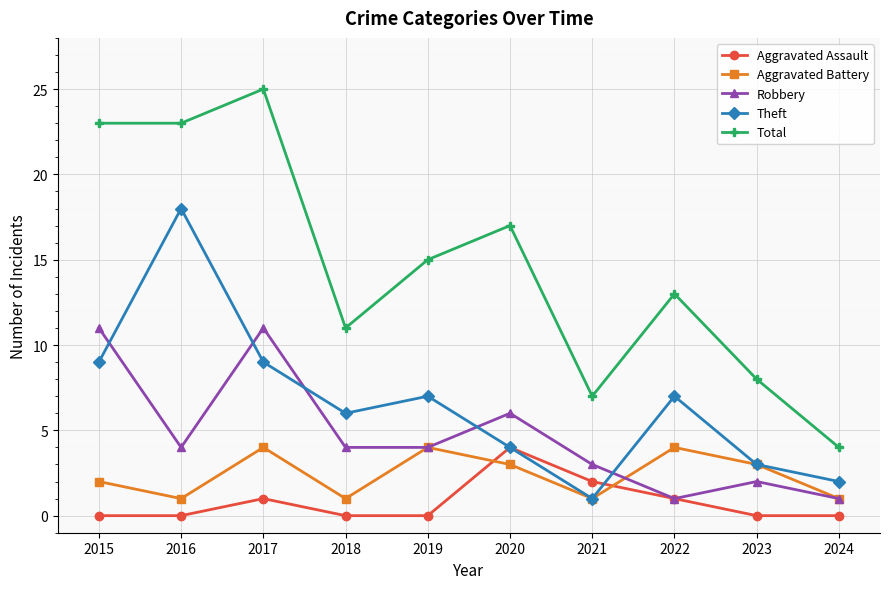

Is it true that Robbery equals 16 at 2017?

False